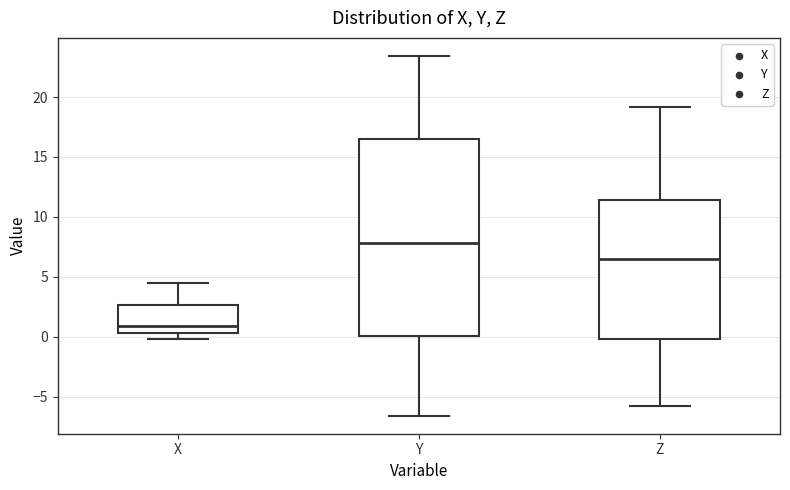

Reading left to right, read every box against the y-axis: the position of its median line, the range the box covers, and the ends of its whiskers. The values are not printed on the chart, so give them approximately, as read against the axis.

X: median 1.0, box 0.5 to 2.5, whiskers 0.0 to 4.5
Y: median 8.0, box 0.0 to 16.5, whiskers -6.5 to 23.5
Z: median 6.5, box 0.0 to 11.5, whiskers -6.0 to 19.0